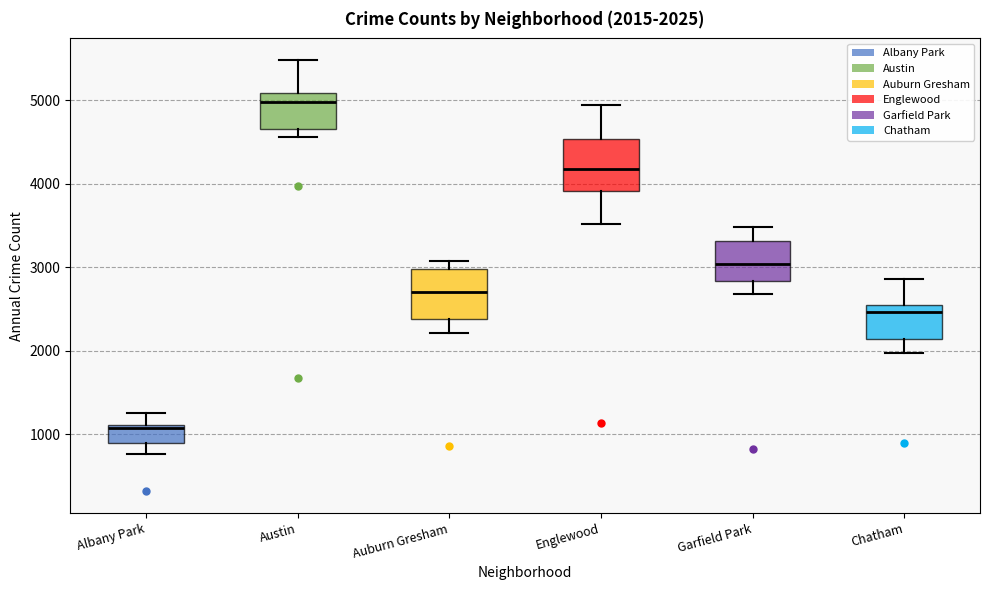

Which box has the lowest median line?

Albany Park